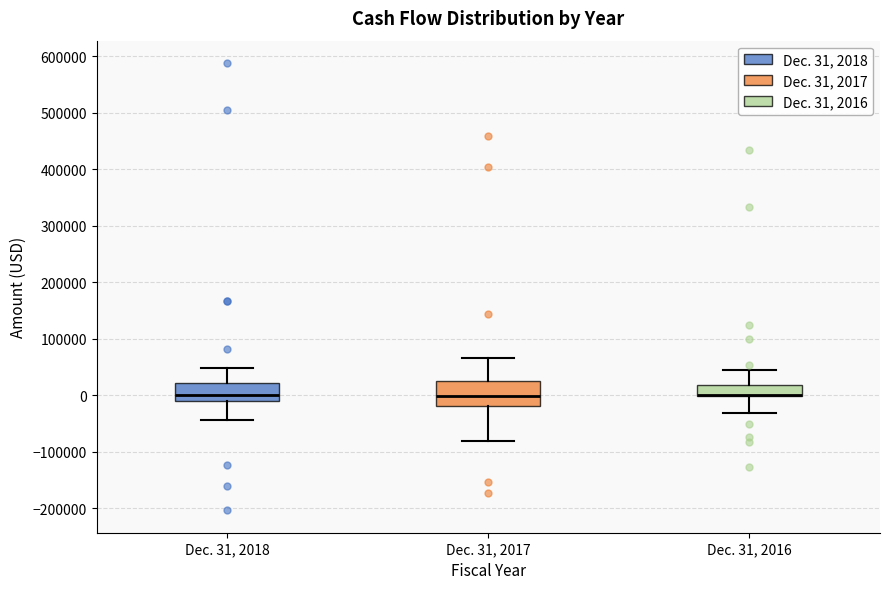

Reading left to right, read every box against the y-axis: the position of its median line, the range the box covers, and the ends of its whiskers. The values are not printed on the chart, so give them approximately, as read against the axis.

Dec. 31, 2018: median 0, box -10000 to 20000, whiskers -40000 to 50000
Dec. 31, 2017: median 0, box -20000 to 30000, whiskers -80000 to 70000
Dec. 31, 2016: median 0 (drawn on the box's lower edge), box 0 to 20000, whiskers -30000 to 50000